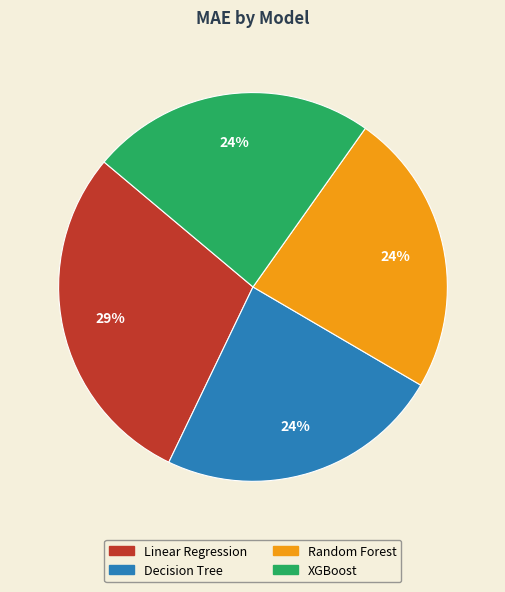

How many slices are in this pie chart?

4